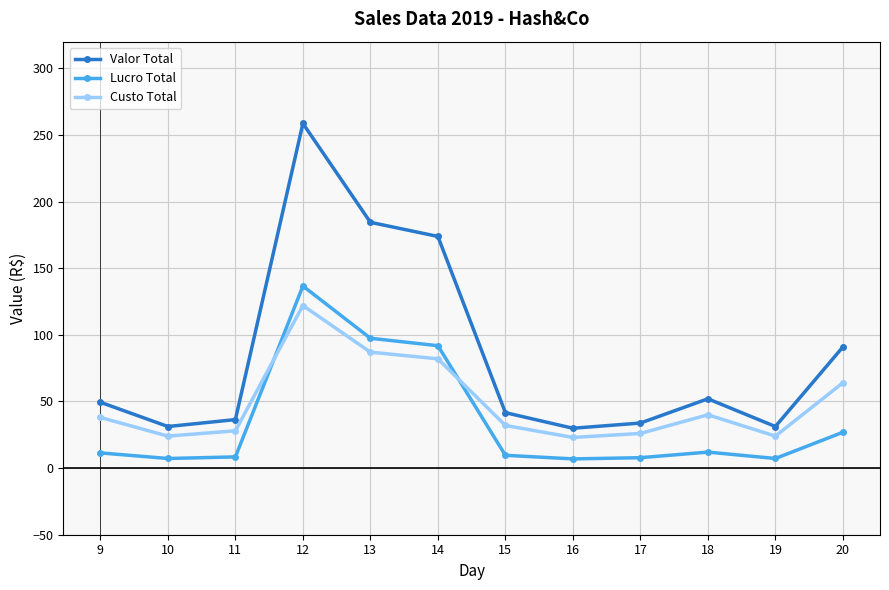

The Valor Total series shows 171.7 at 12. True or false?

False